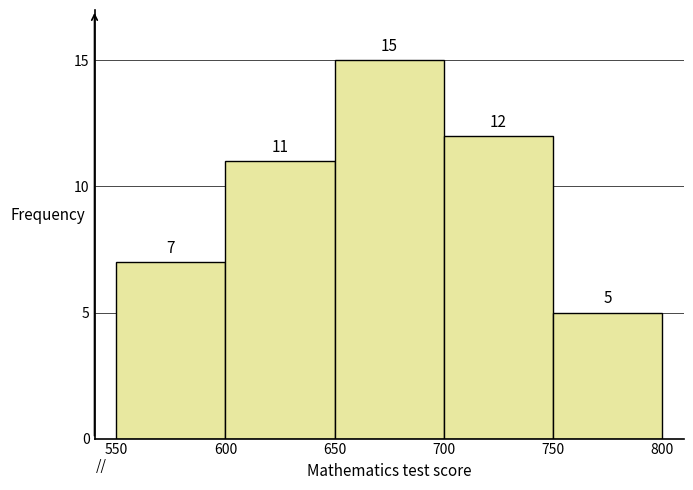

Reading left to right, list every bar in this chart as the range it spans on the x-axis followed by its height.

550 to 600: 7
600 to 650: 11
650 to 700: 15
700 to 750: 12
750 to 800: 5